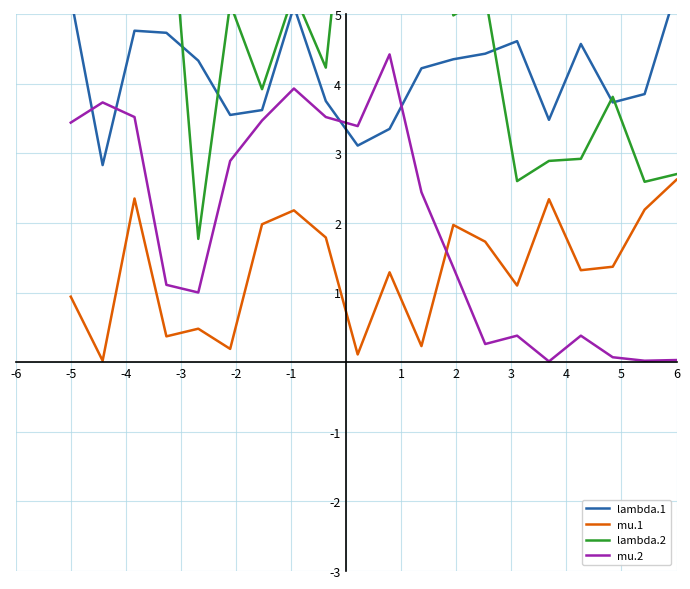

Rank the series by their maximum value, from highest to lowest.

lambda.2, lambda.1, mu.2, mu.1